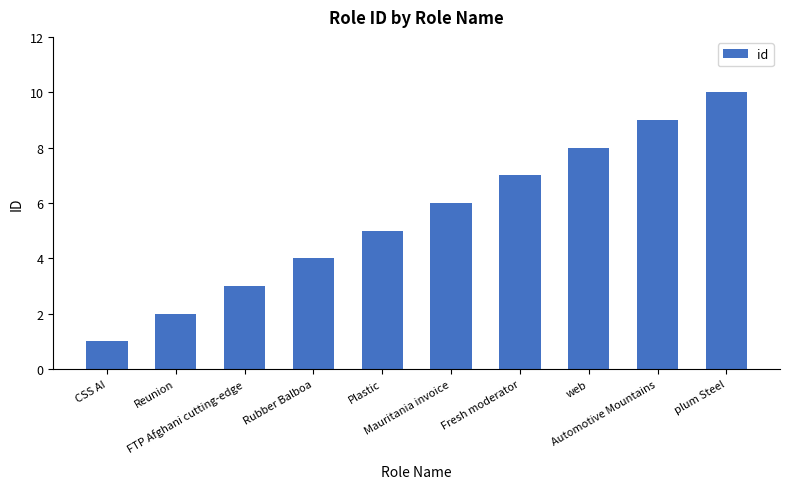

What position from the left is CSS AI?

1